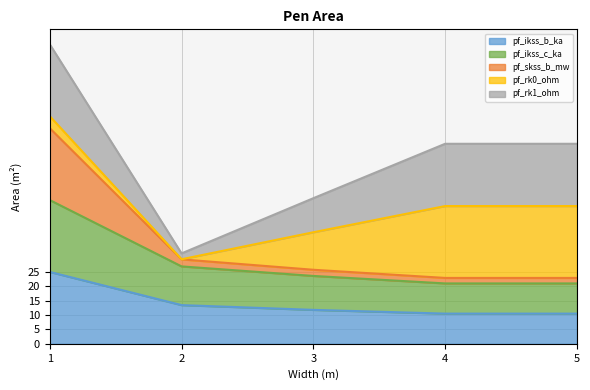

Does the chart display data point markers on the line(s)?

No